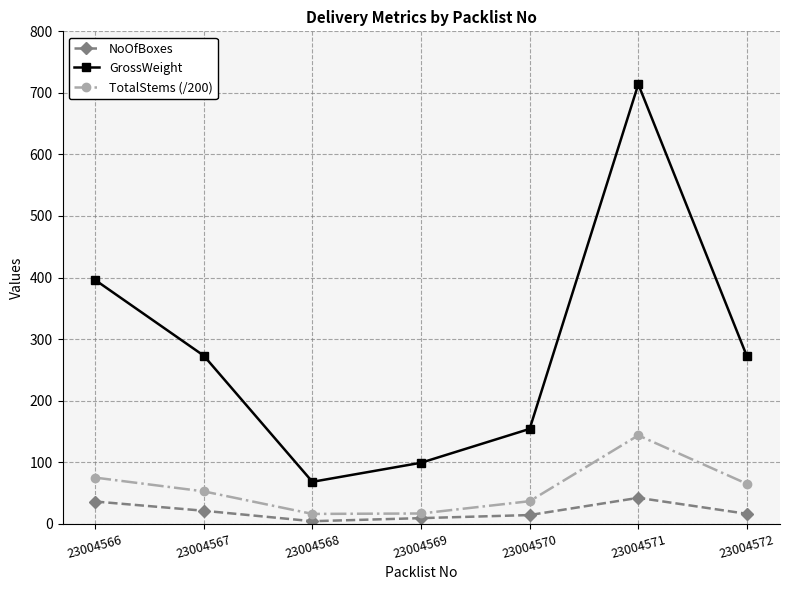

Which series has the largest range (max minus min)?

GrossWeight